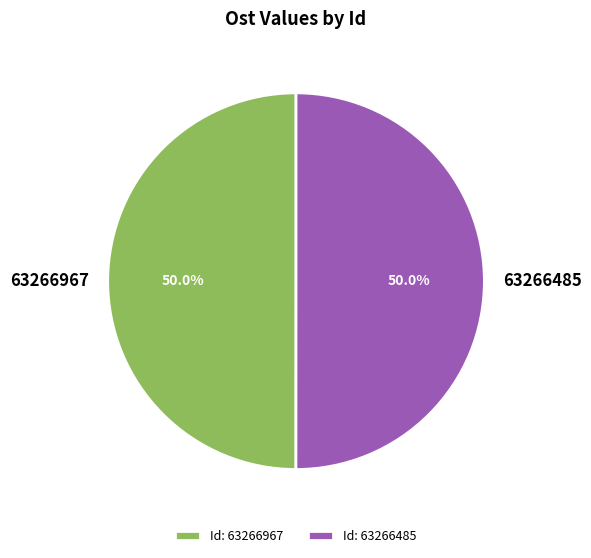

Approximately how many times larger is the value at 63266485 compared to 63266967?

1.0